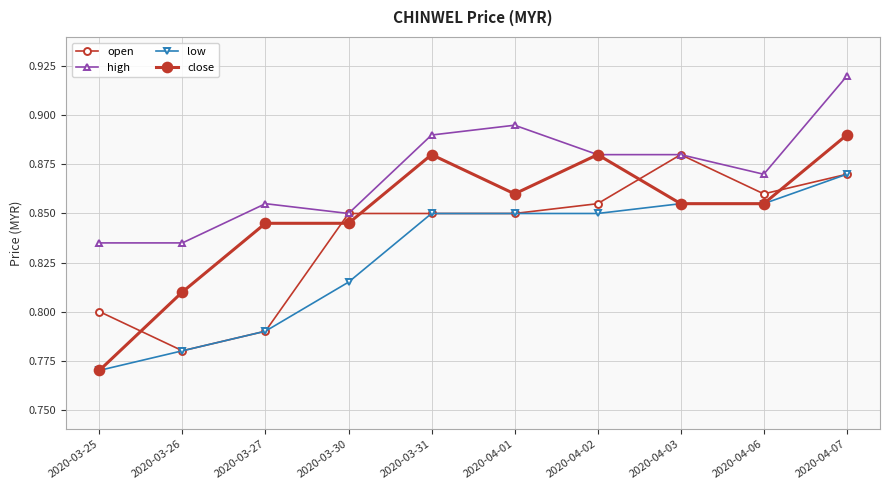

Rank the series by their average value, from highest to lowest.

high, close, open, low